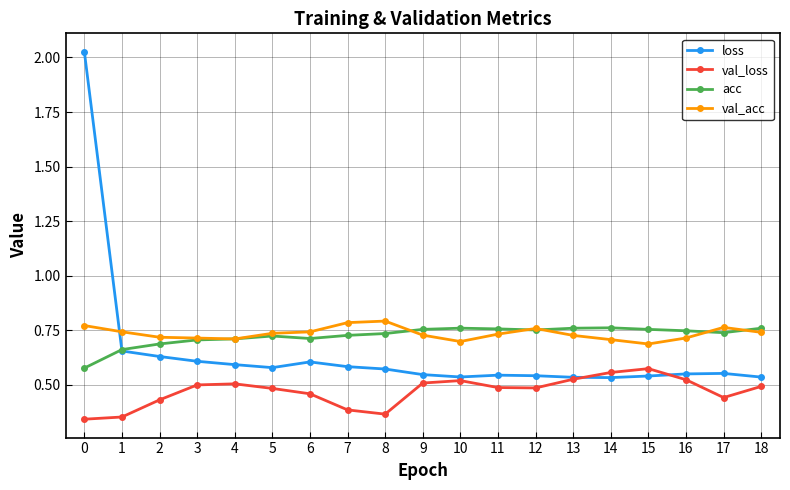

The acc series shows 0.5 at 7. True or false?

False